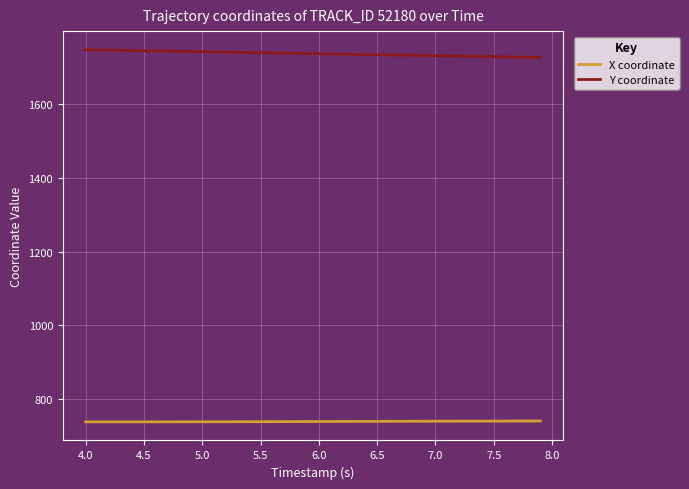

What are all the series names shown in the legend?

X coordinate, Y coordinate